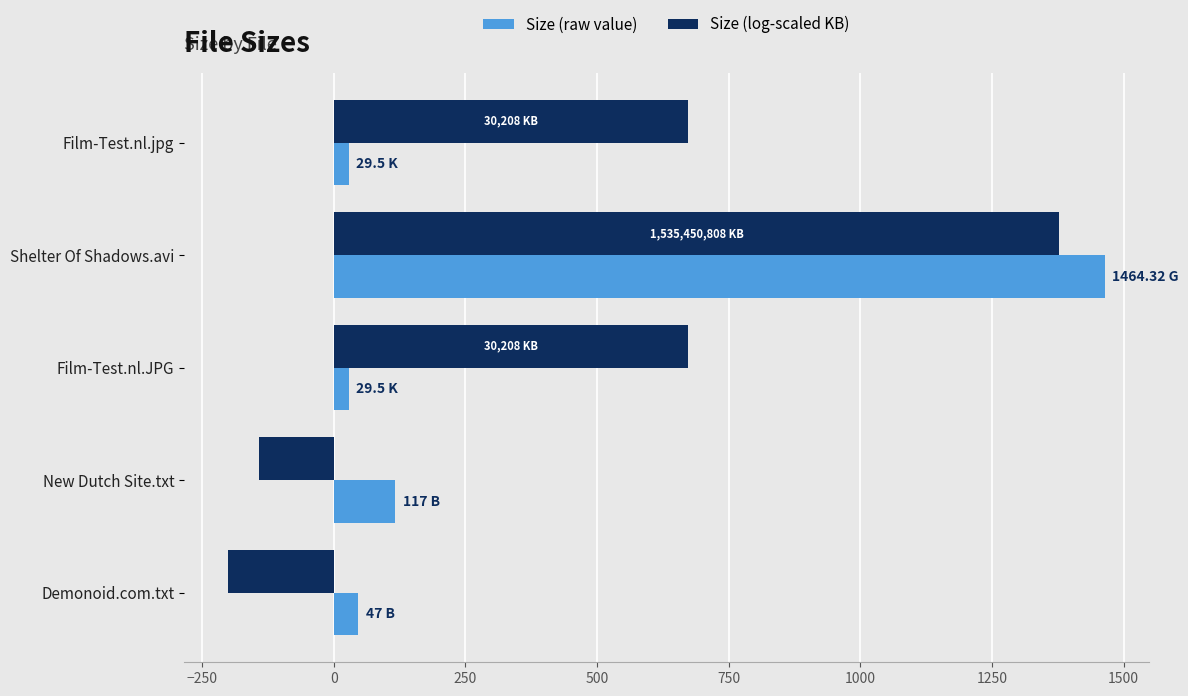

Which series has the largest total across all categories?

Size (log-scaled KB)